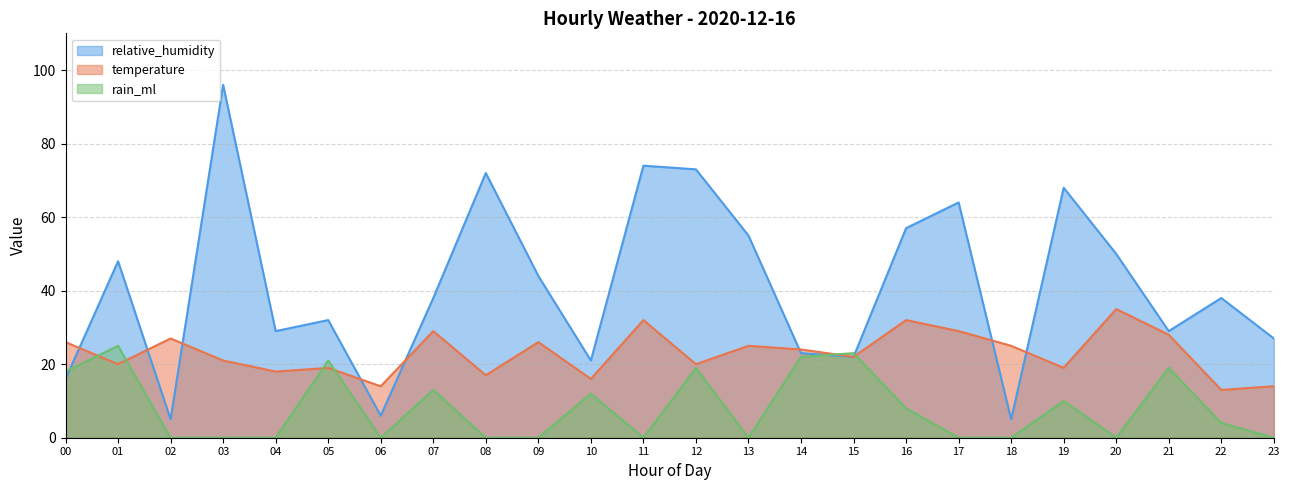

At which label is relative_humidity closest to 50?

20